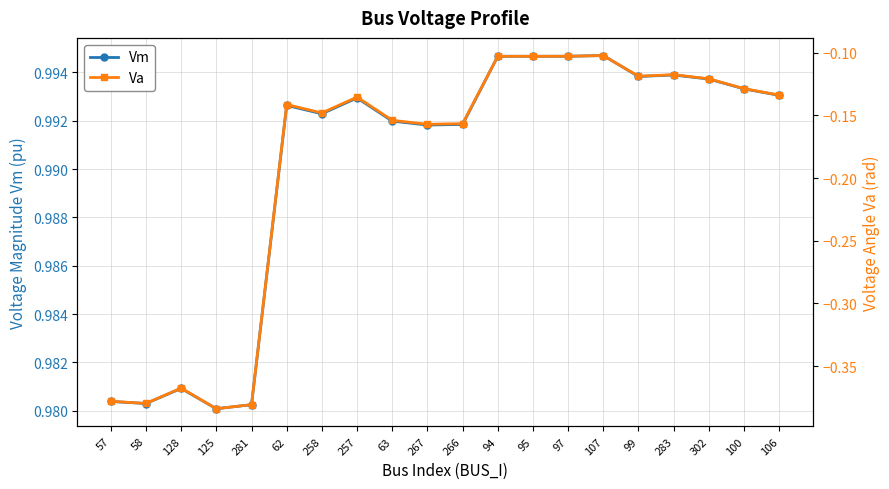

True or false: Vm and Va cross at least once.

False